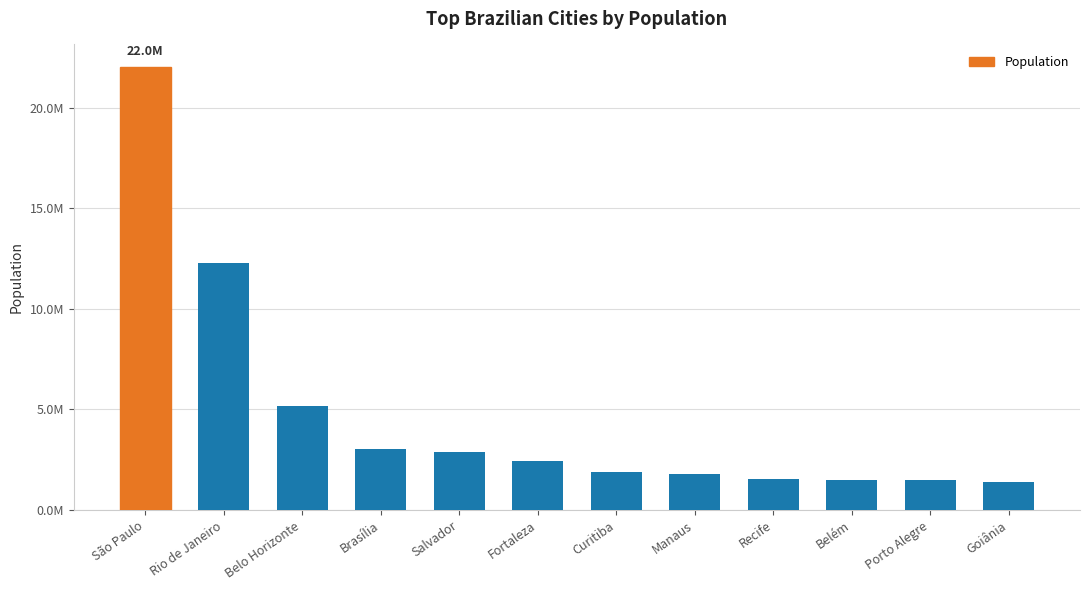

Are the bars horizontal?

No